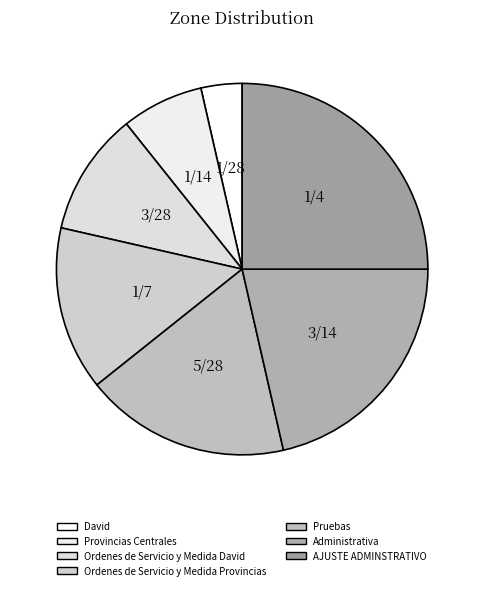

What is the largest slice in the pie chart?

AJUSTE ADMINSTRATIVO